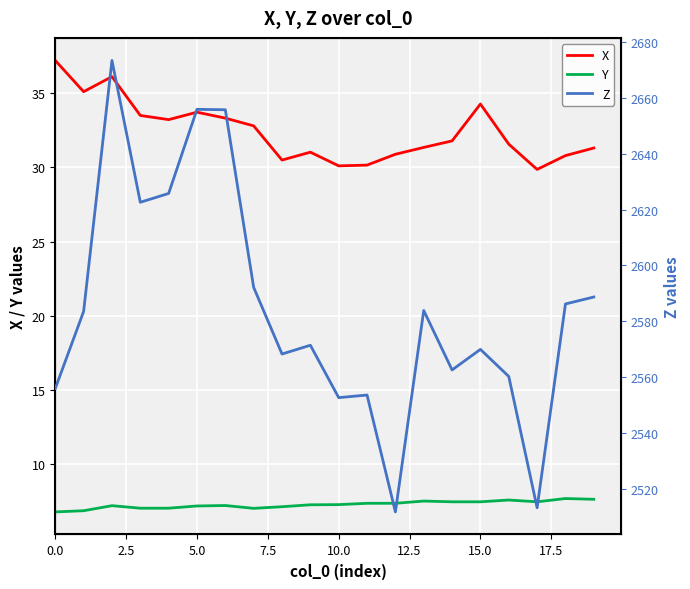

What is the label of the 13th point from the left?

12